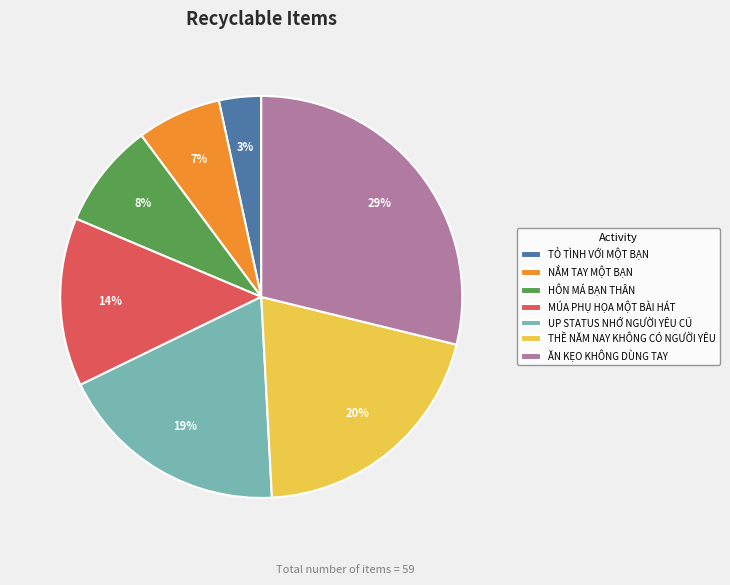

Which slice is the smallest?

TỎ TÌNH VỚI MỘT BẠN